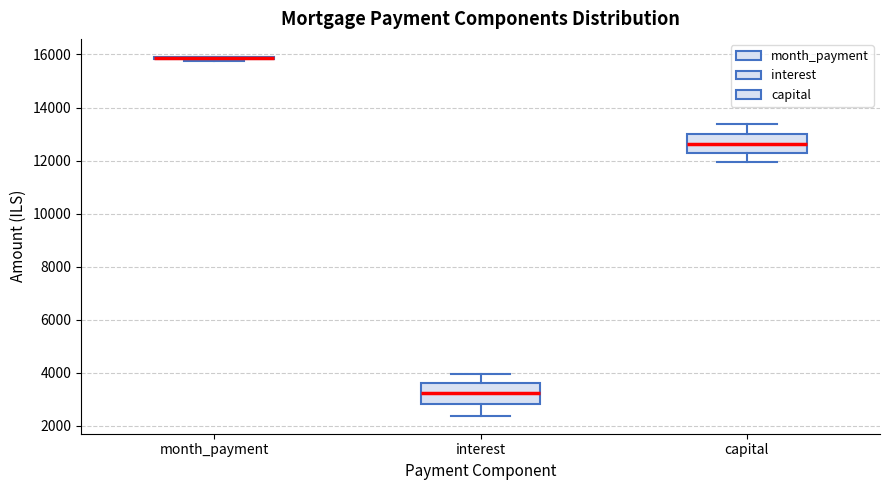

Where is the lower edge of the box for interest on the y-axis? The values are not printed on the chart, so give them approximately, as read against the axis.

2800